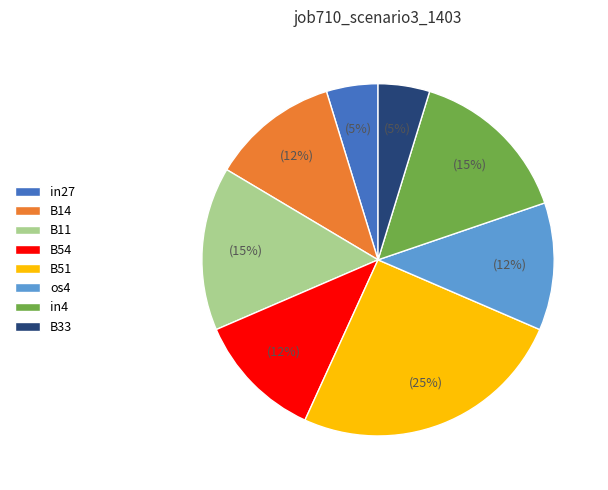

Is there a majority slice in this chart?

No